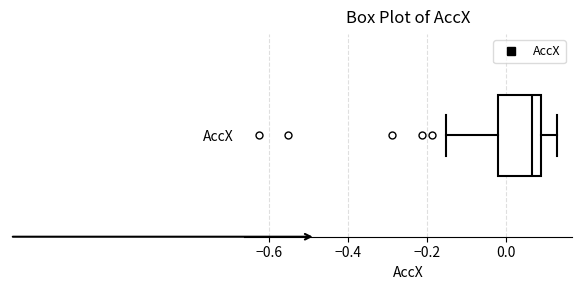

Read this box plot against the x-axis: the position of the median line, the range covered by the box, and the ends of both whiskers. The values are not printed on the chart, so give them approximately, as read against the axis.

median 0.06, box -0.02 to 0.08, whiskers -0.16 to 0.14